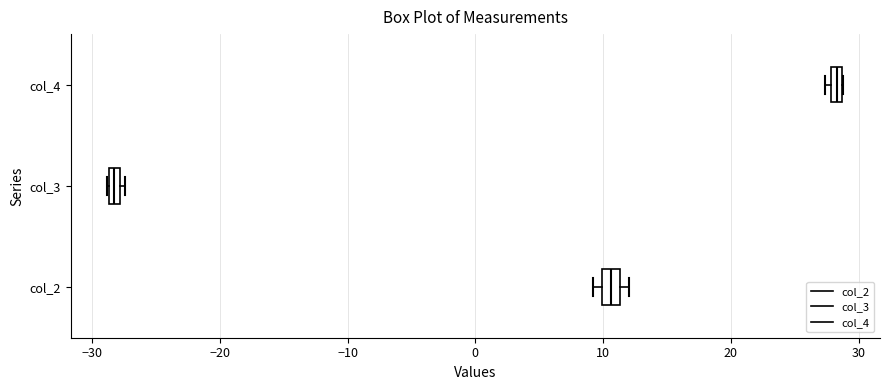

Which box has the furthest to the right median line?

col_4